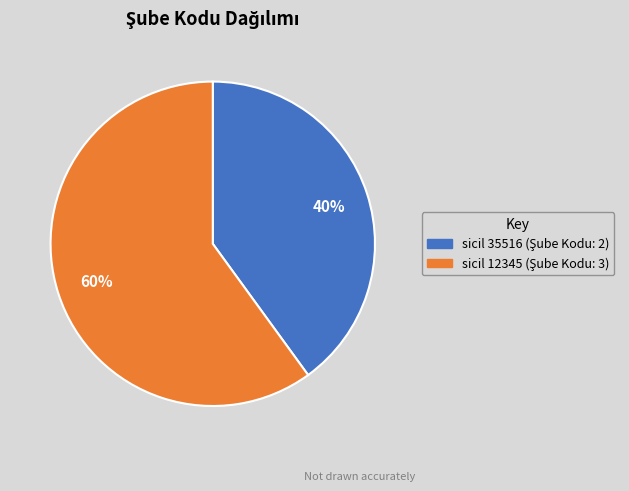

Is there a majority slice in this chart?

Yes